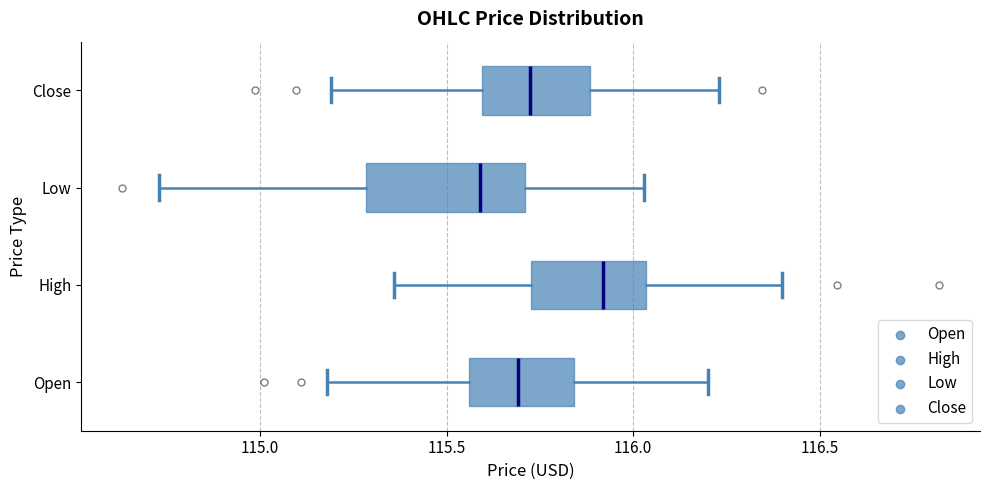

Which box's median line is the furthest to the right?

High